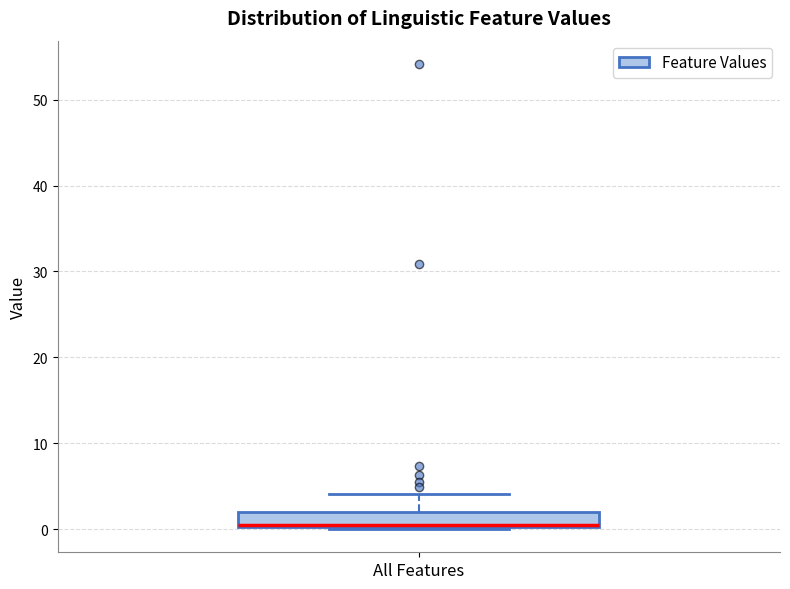

Where is the upper edge of the box for All Features on the y-axis? The values are not printed on the chart, so give them approximately, as read against the axis.

2